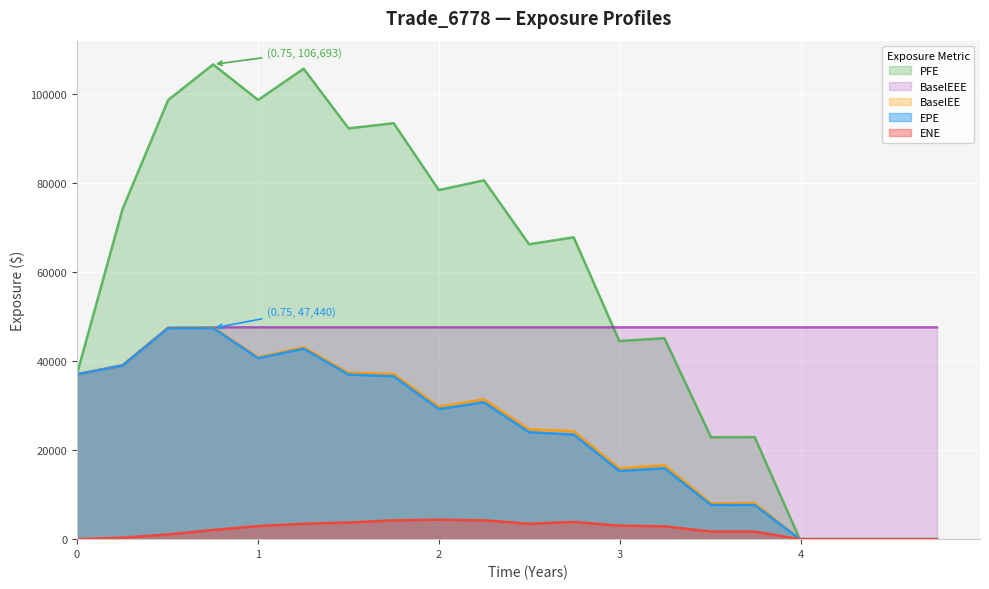

Which series ends up on top after the final intersection of BaselEEE and PFE?

BaselEEE